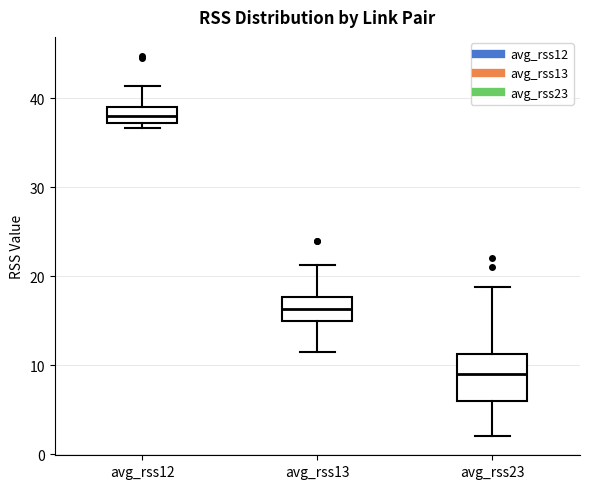

Which box has the lowest median line?

avg_rss23